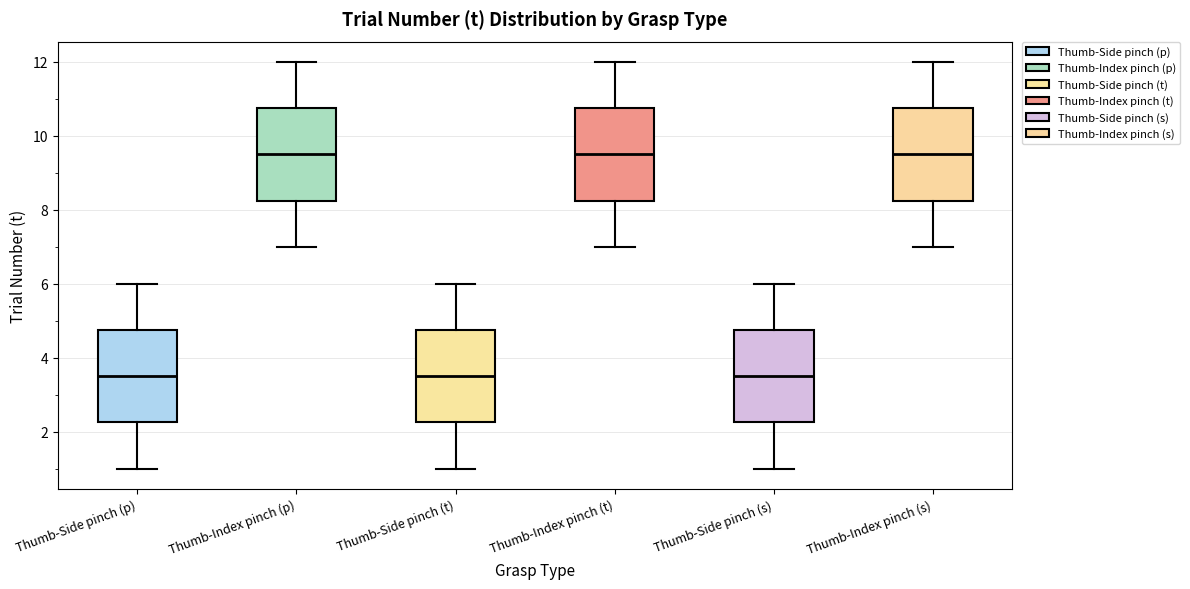

Reading left to right, transcribe this box plot: for each box, give where its median line is, the range the box spans, and where its two whiskers end, as read against the y-axis. The values are not printed on the chart, so give them approximately, as read against the axis.

Thumb-Side pinch (p): median 3.6, box 2.2 to 4.8, whiskers 1.0 to 6.0
Thumb-Index pinch (p): median 9.6, box 8.2 to 10.8, whiskers 7.0 to 12.0
Thumb-Side pinch (t): median 3.6, box 2.2 to 4.8, whiskers 1.0 to 6.0
Thumb-Index pinch (t): median 9.6, box 8.2 to 10.8, whiskers 7.0 to 12.0
Thumb-Side pinch (s): median 3.6, box 2.2 to 4.8, whiskers 1.0 to 6.0
Thumb-Index pinch (s): median 9.6, box 8.2 to 10.8, whiskers 7.0 to 12.0